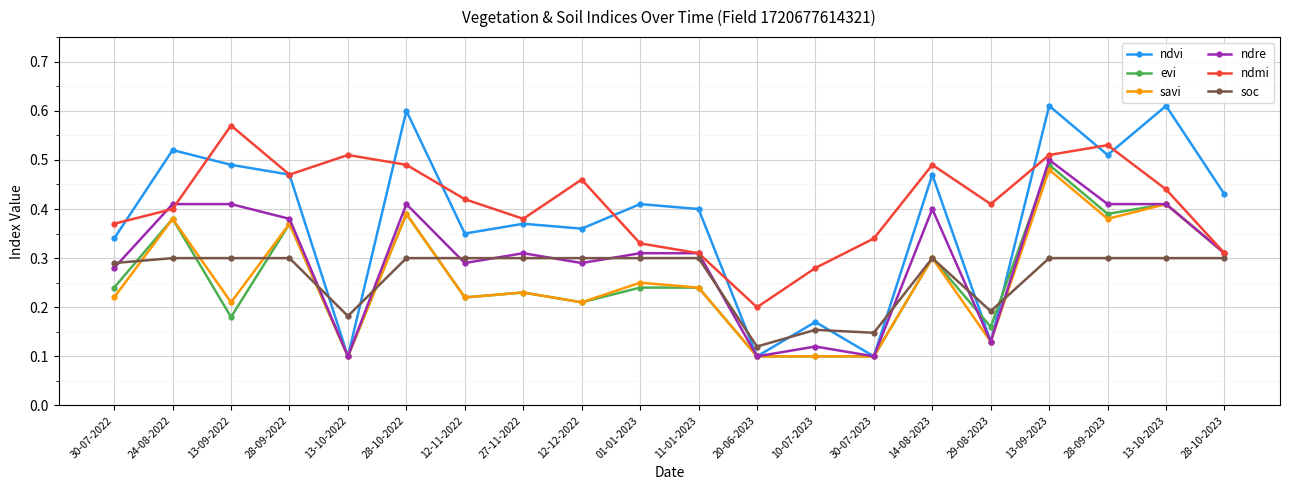

List the series in order of their peak value, highest first.

ndvi, ndmi, ndre, evi, savi, soc